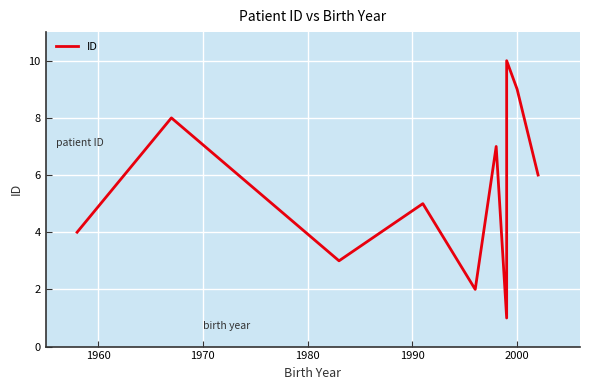

True or false: the data shows 2 at 2000.

False